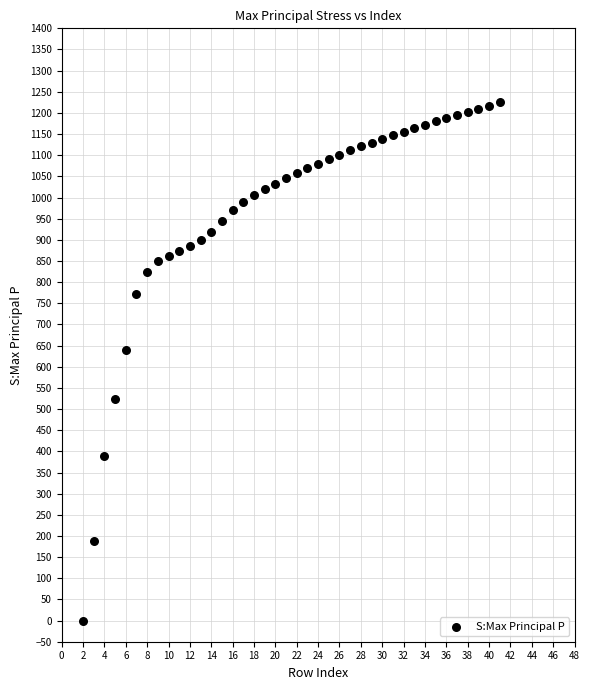

What is the range of X values (max minus min)?

39.0